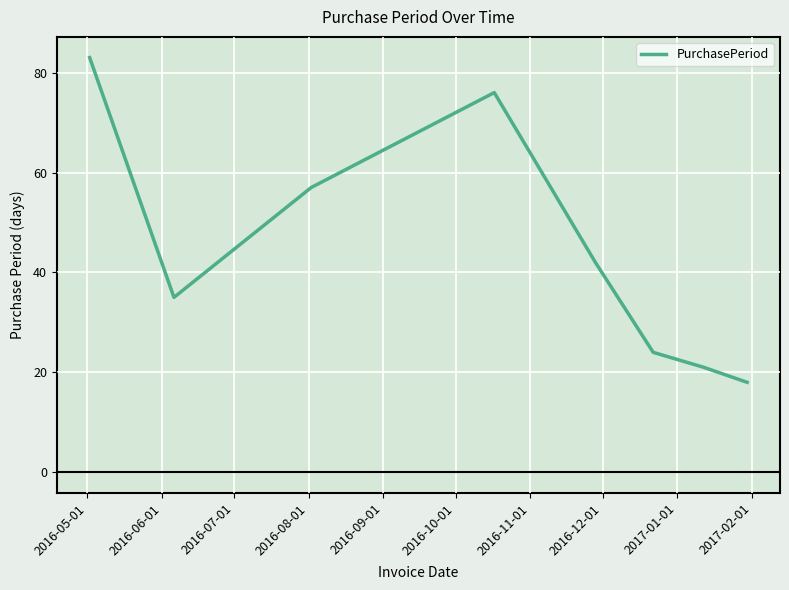

What is the difference between the maximum and minimum values?

65